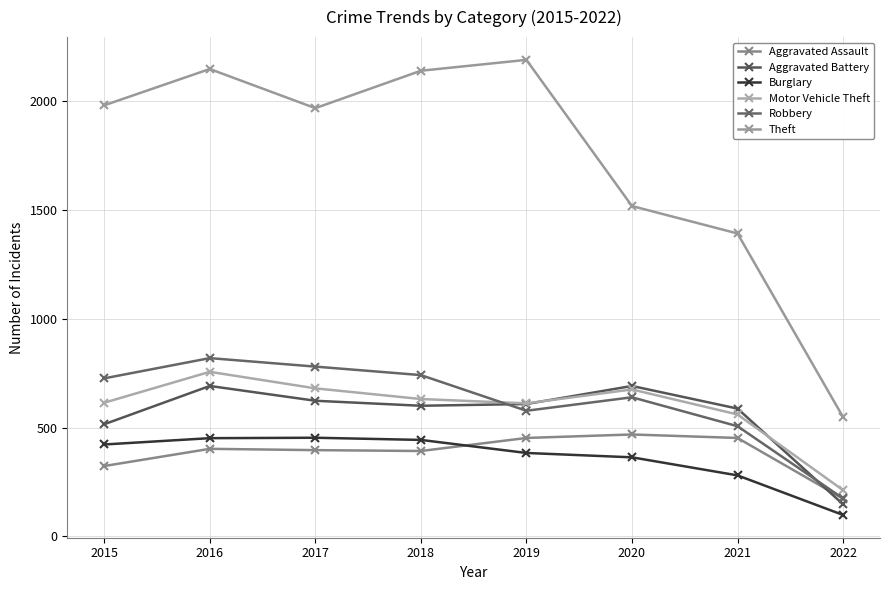

Reading right to left, what are all the values shown in this chart?

Aggravated Assault: 2022=173	2021=452	2020=468	2019=452	2018=392	2017=396	2016=402	2015=323
Aggravated Battery: 2022=147	2021=587	2020=691	2019=608	2018=600	2017=623	2016=691	2015=515
Burglary: 2022=98	2021=280	2020=363	2019=383	2018=443	2017=453	2016=451	2015=422
Motor Vehicle Theft: 2022=212	2021=560	2020=675	2019=611	2018=631	2017=680	2016=756	2015=614
Robbery: 2022=174	2021=506	2020=639	2019=577	2018=741	2017=780	2016=819	2015=726
Theft: 2022=548	2021=1392	2020=1518	2019=2190	2018=2140	2017=1968	2016=2148	2015=1981